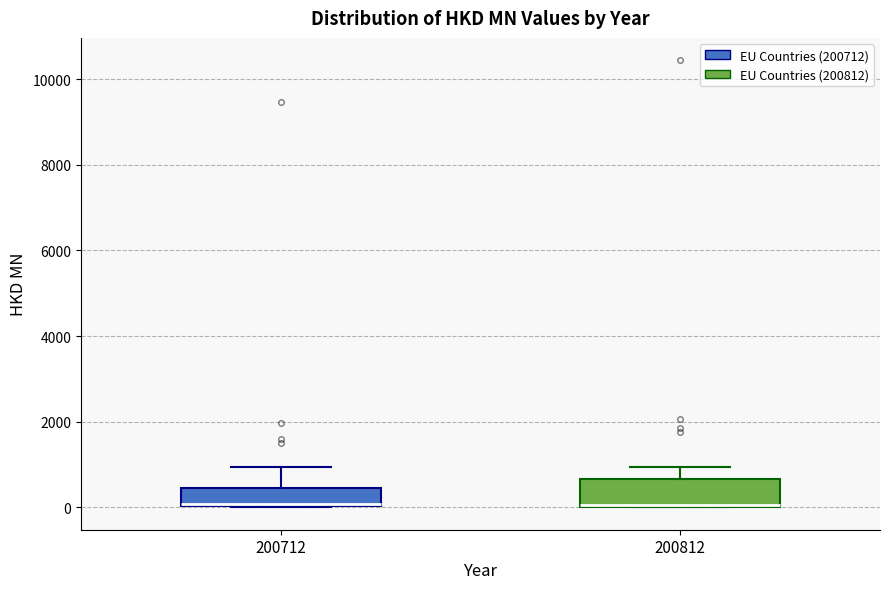

Reading left to right, read every box against the y-axis: the position of its median line, the range the box covers, and the ends of its whiskers. The values are not printed on the chart, so give them approximately, as read against the axis.

200712: median 0, box 0 to 400, whiskers 0 to 1000
200812: median 0 (drawn on the box's lower edge), box 0 to 600, whiskers 0 to 1000